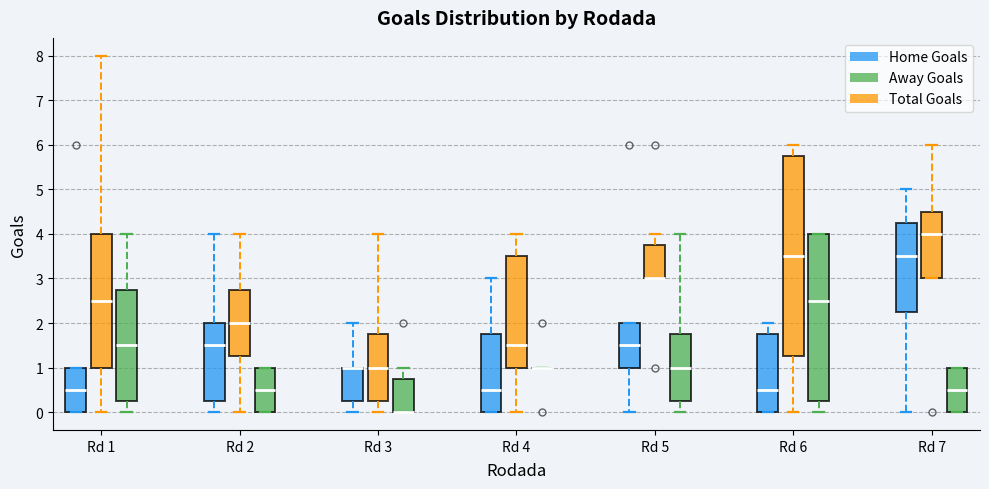

Reading left to right, read every box against the y-axis: the position of its median line, the range the box covers, and the ends of its whiskers. The values are not printed on the chart, so give them approximately, as read against the axis.

Rd 1 (Home Goals): median 0.5, box 0.0 to 1.0, whiskers 0.0 to 1.0
Rd 1 (Total Goals): median 2.5, box 1.0 to 4.0, whiskers 0.0 to 8.0
Rd 1 (Away Goals): median 1.5, box 0.3 to 2.8, whiskers 0.0 to 4.0
Rd 2 (Home Goals): median 1.5, box 0.3 to 2.0, whiskers 0.0 to 4.0
Rd 2 (Total Goals): median 2.0, box 1.3 to 2.8, whiskers 0.0 to 4.0
Rd 2 (Away Goals): median 0.5, box 0.0 to 1.0, whiskers 0.0 to 1.0
Rd 3 (Home Goals): median 1.0 (drawn on the box's upper edge), box 0.3 to 1.0, whiskers 0.0 to 2.0
Rd 3 (Total Goals): median 1.0, box 0.3 to 1.8, whiskers 0.0 to 4.0
Rd 3 (Away Goals): median 0.0 (drawn on the box's lower edge), box 0.0 to 0.8, whiskers 0.0 to 1.0
Rd 4 (Home Goals): median 0.5, box 0.0 to 1.8, whiskers 0.0 to 3.0
Rd 4 (Total Goals): median 1.5, box 1.0 to 3.5, whiskers 0.0 to 4.0
Rd 4 (Away Goals): box collapsed to a line at 1.0, whiskers 1.0 to 1.0
Rd 5 (Home Goals): median 1.5, box 1.0 to 2.0, whiskers 0.0 to 2.0
Rd 5 (Total Goals): median 3.0 (drawn on the box's lower edge), box 3.0 to 3.8, whiskers 3.0 to 4.0
Rd 5 (Away Goals): median 1.0, box 0.3 to 1.8, whiskers 0.0 to 4.0
Rd 6 (Home Goals): median 0.5, box 0.0 to 1.8, whiskers 0.0 to 2.0
Rd 6 (Total Goals): median 3.5, box 1.3 to 5.8, whiskers 0.0 to 6.0
Rd 6 (Away Goals): median 2.5, box 0.3 to 4.0, whiskers 0.0 to 4.0
Rd 7 (Home Goals): median 3.5, box 2.3 to 4.3, whiskers 0.0 to 5.0
Rd 7 (Total Goals): median 4.0, box 3.0 to 4.5, whiskers 3.0 to 6.0
Rd 7 (Away Goals): median 0.5, box 0.0 to 1.0, whiskers 0.0 to 1.0